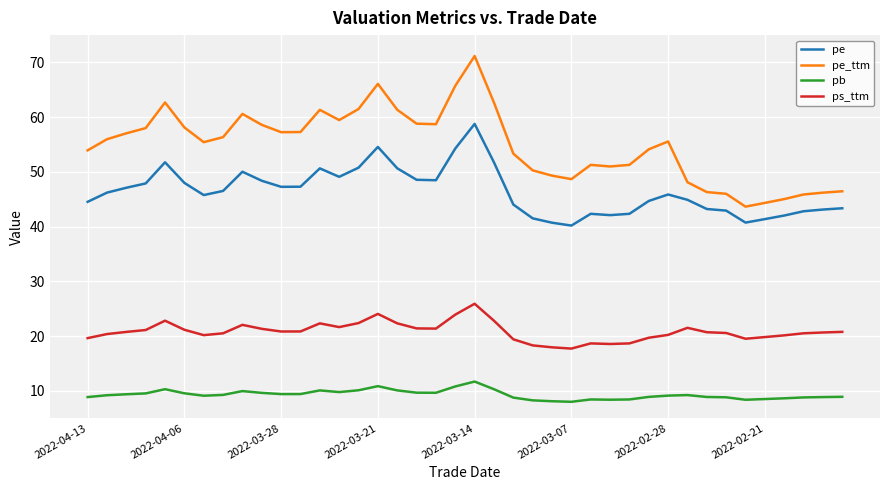

What is the minimum value for pb?

8.0